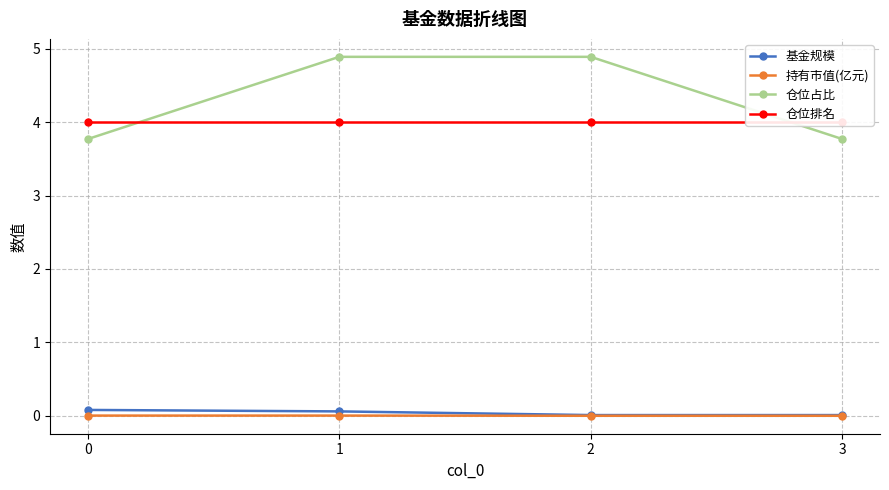

True or false: 持有市值(亿元) has a value of 0.0 at 1.

True